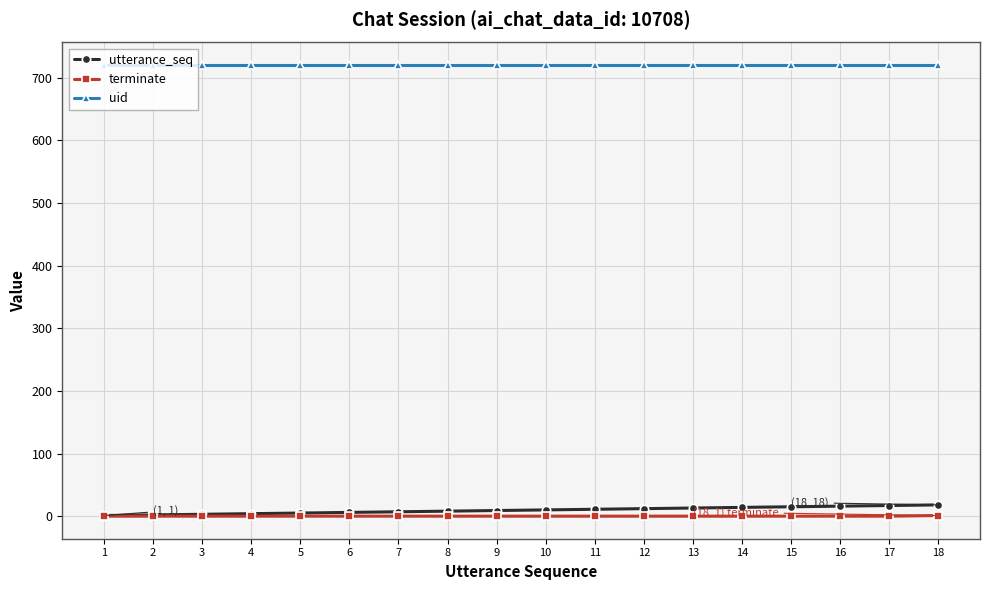

What is the maximum value shown in the chart?

720